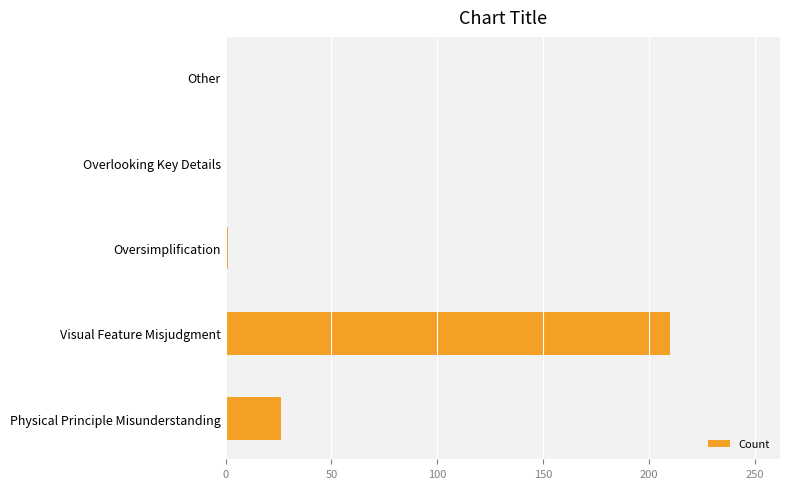

Does the chart contain stacked bars?

No